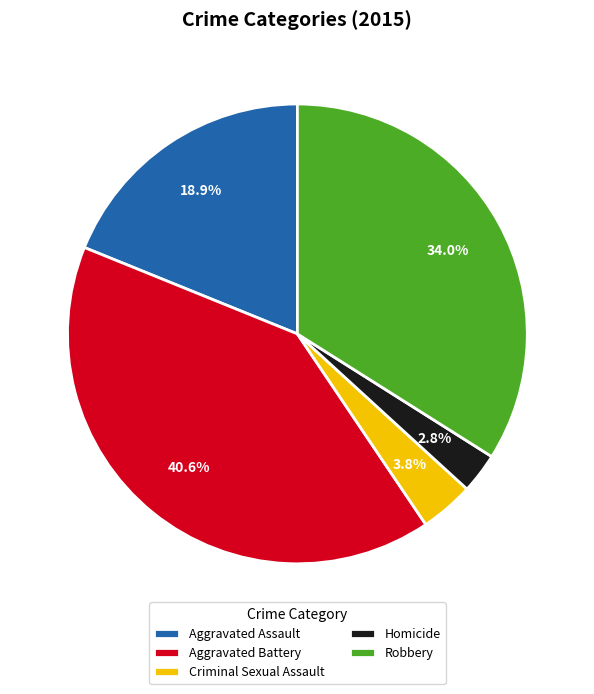

Combined, what portion of the pie is Aggravated Assault and Aggravated Battery?

59.4%